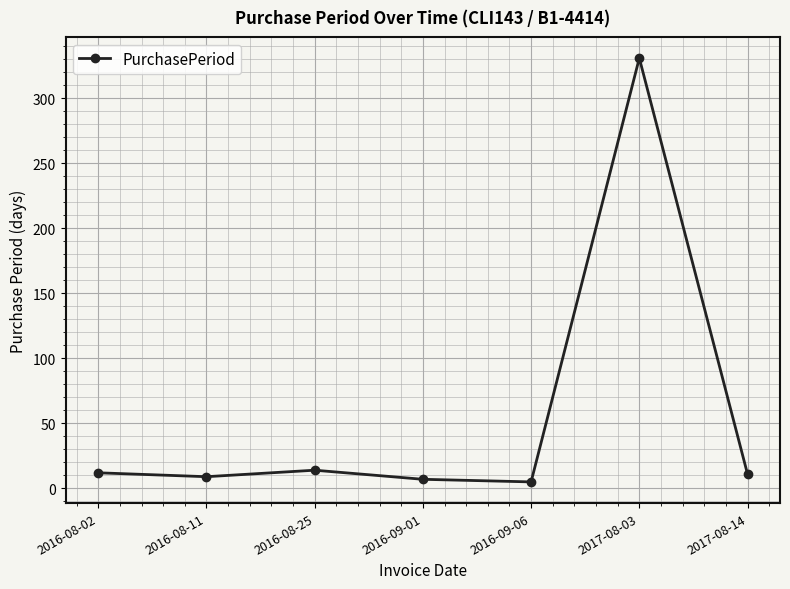

Where is the data nearest to the value 168?

2016-08-25